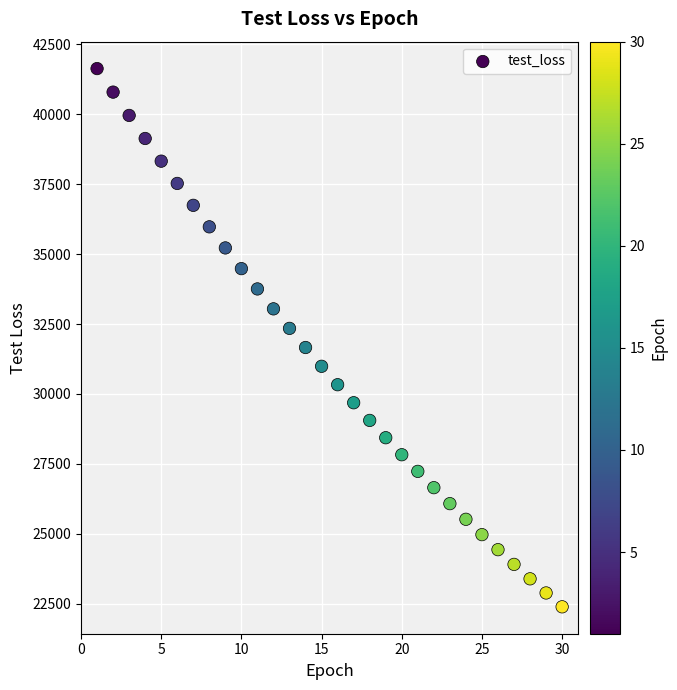

What is the range of X values (max minus min)?

29.0